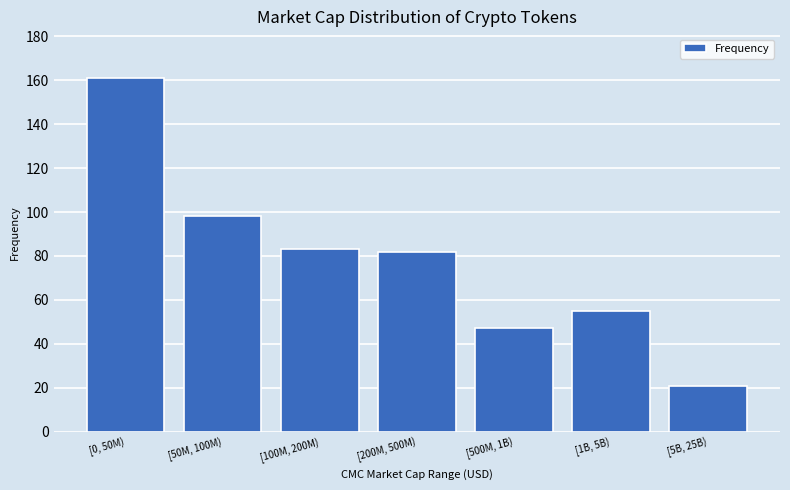

Reading left to right, transcribe all the data shown in this chart.

[0, 50M)=161	[50M, 100M)=98	[100M, 200M)=83	[200M, 500M)=82	[500M, 1B)=47	[1B, 5B)=55	[5B, 25B)=21